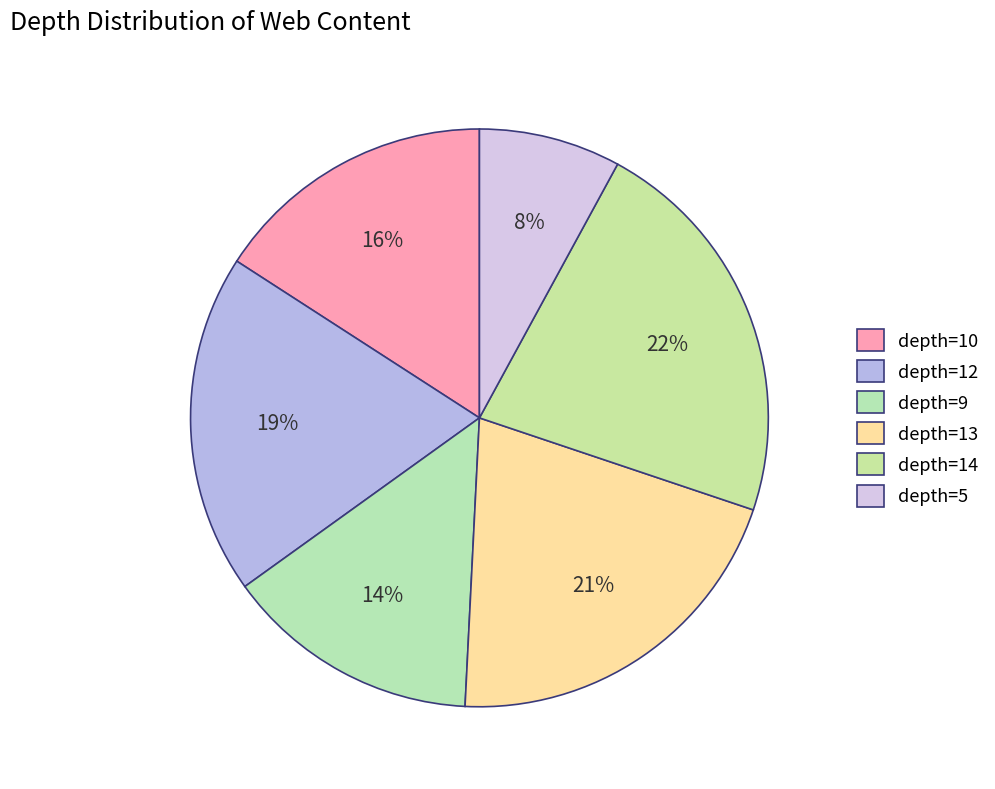

Which slice is the smallest?

depth=5